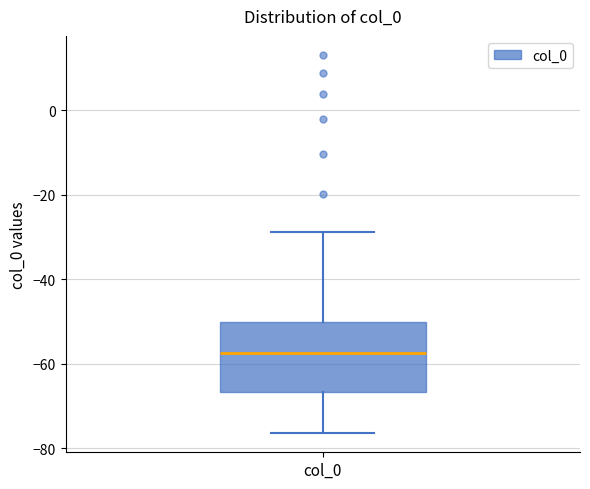

Read this box plot against the y-axis: the position of the median line, the range covered by the box, and the ends of both whiskers. The values are not printed on the chart, so give them approximately, as read against the axis.

median -58, box -66 to -50, whiskers -76 to -28